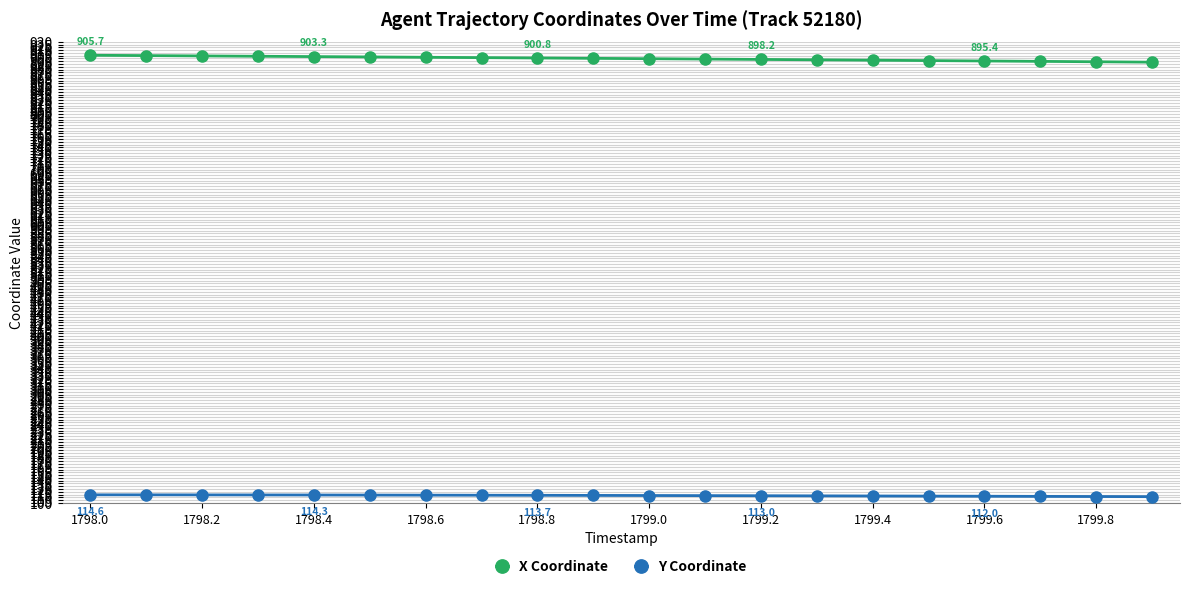

What is the value of the Y Coordinate point at the 6th from the left?

114.2